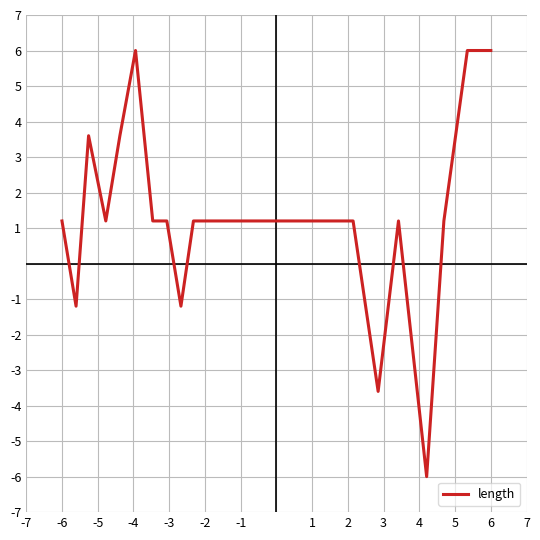

What is the minimum value shown in the chart?

-6.0